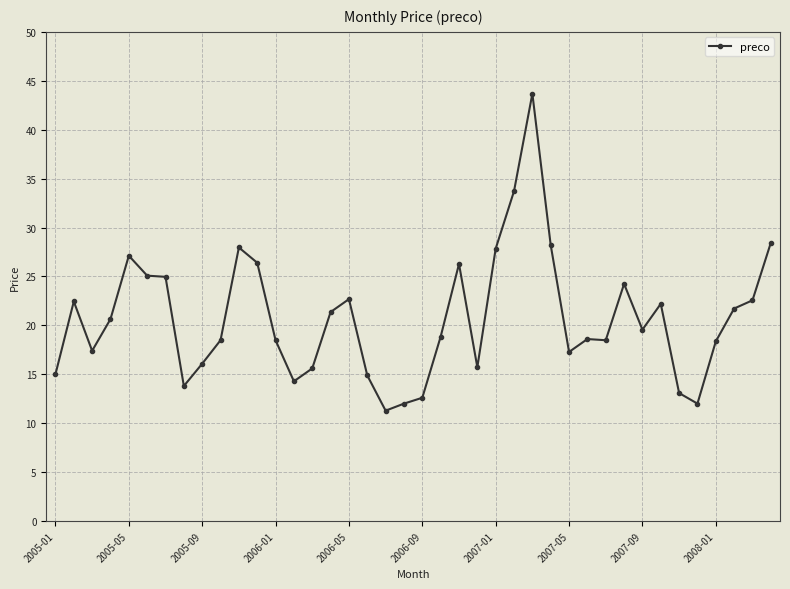

What is the minimum value shown in the chart?

11.3